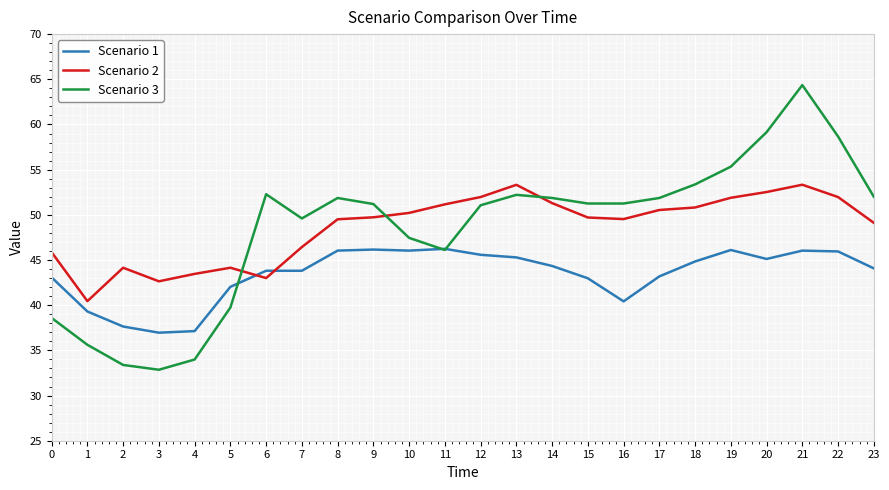

After their last crossing, which series has the higher values: Scenario 1 or Scenario 2?

Scenario 2